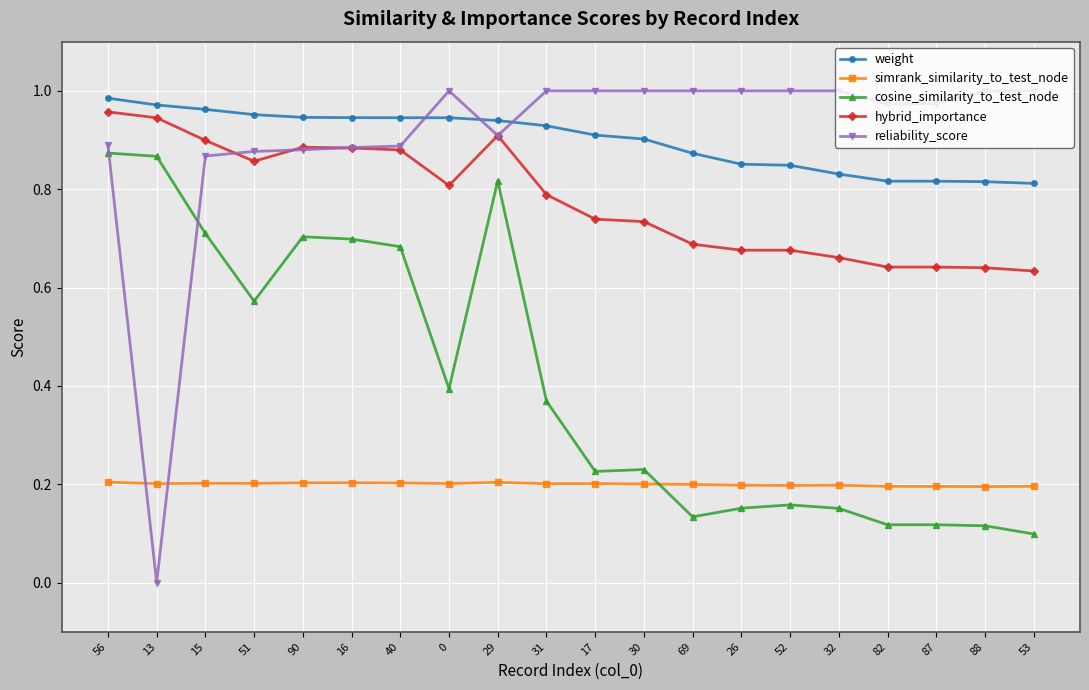

Is the value of simrank_similarity_to_test_node at 32 greater than the value of cosine_similarity_to_test_node at 16?

No